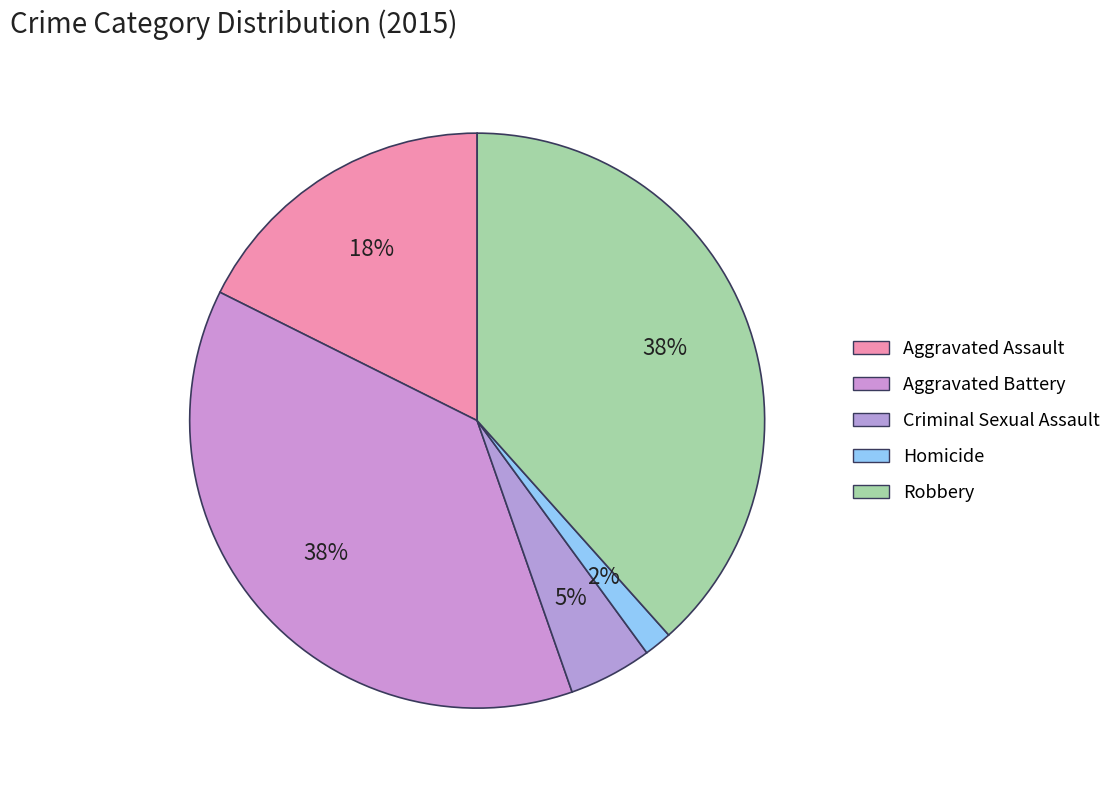

To the nearest percent, what is the difference between the Robbery and Aggravated Battery slice percentages?

1%